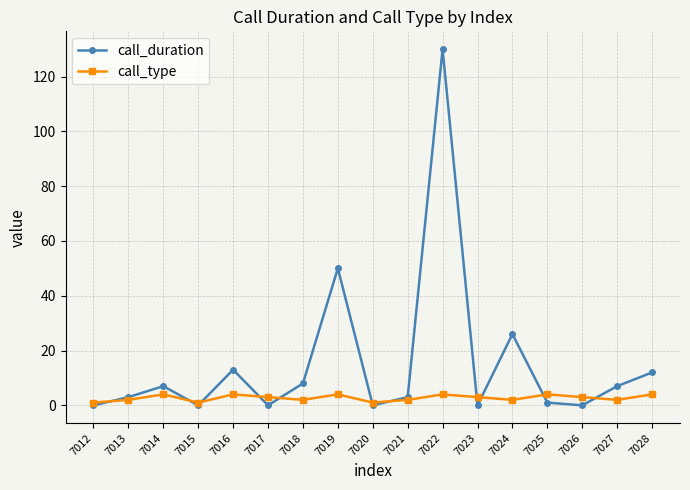

Which series changed the most between 7021 and 7024?

call_duration